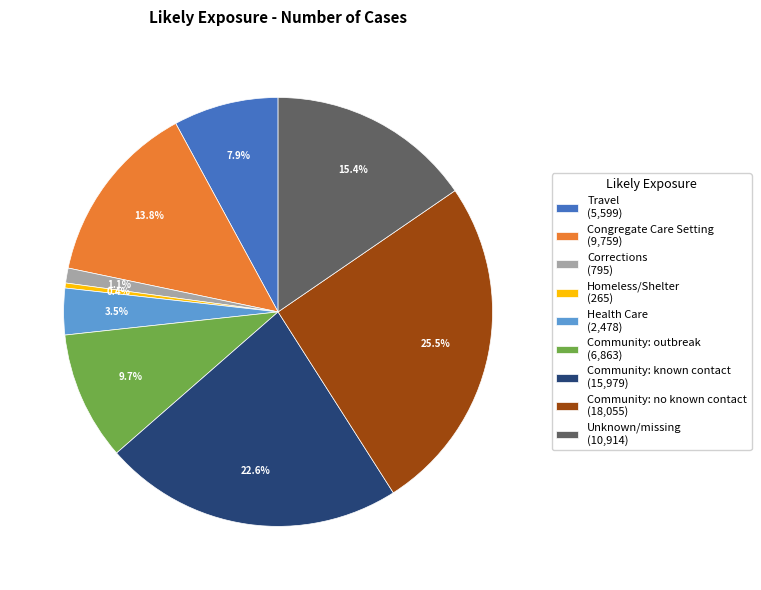

To the nearest percent, what portion does Community: outbreak represent?

10%